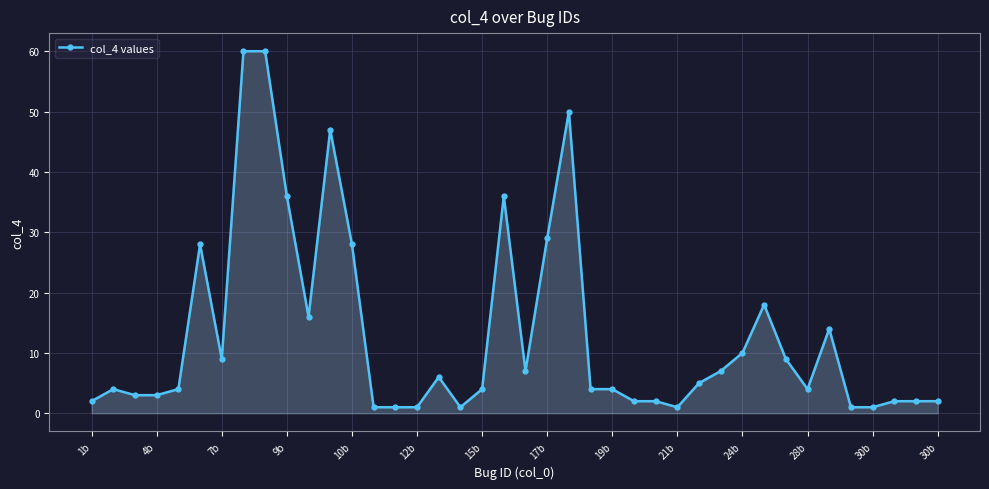

Reading left to right, transcribe all the data shown in this chart.

2	4	3	3	4	28	9	60	60	36	16	47	28	1	1	1	6	1	4	36	7	29	50	4	4	2	2	1	5	7	10	18	9	4	14	1	1	2	2	2